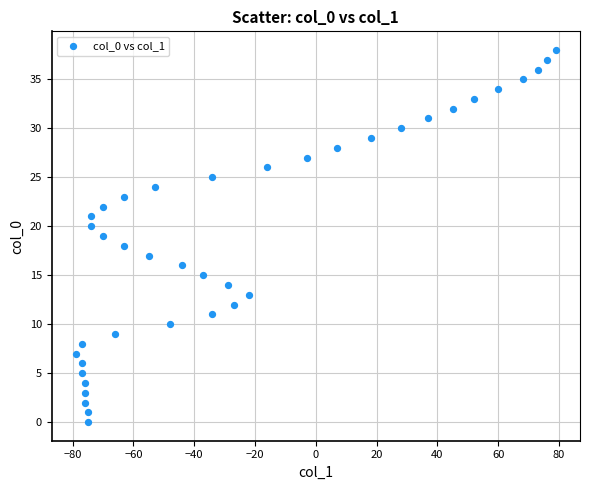

What is the range of X values (max minus min)?

158